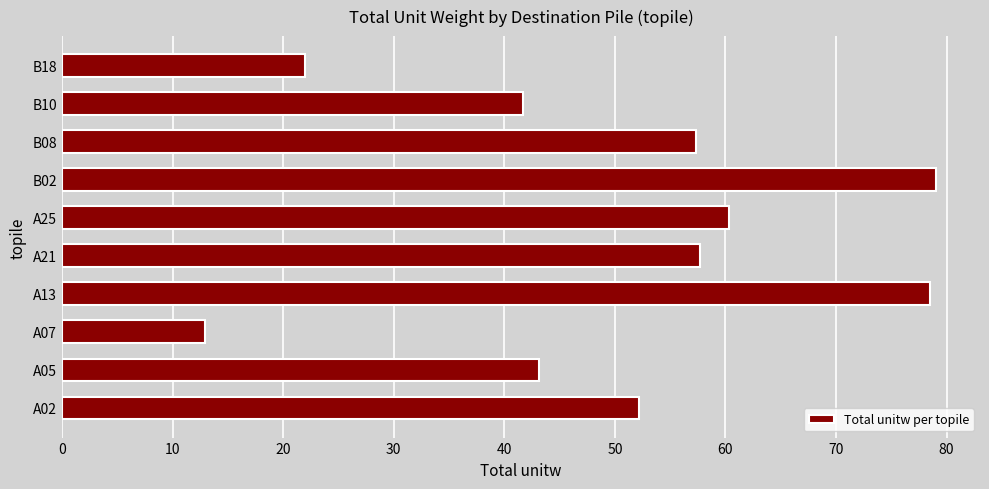

How many bars are there in total?

10